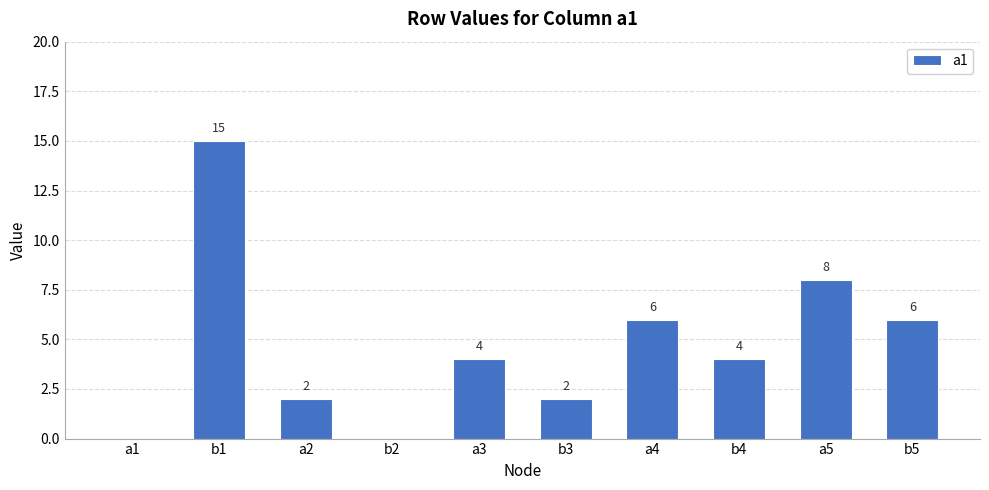

Where does the data first go above 4?

b1